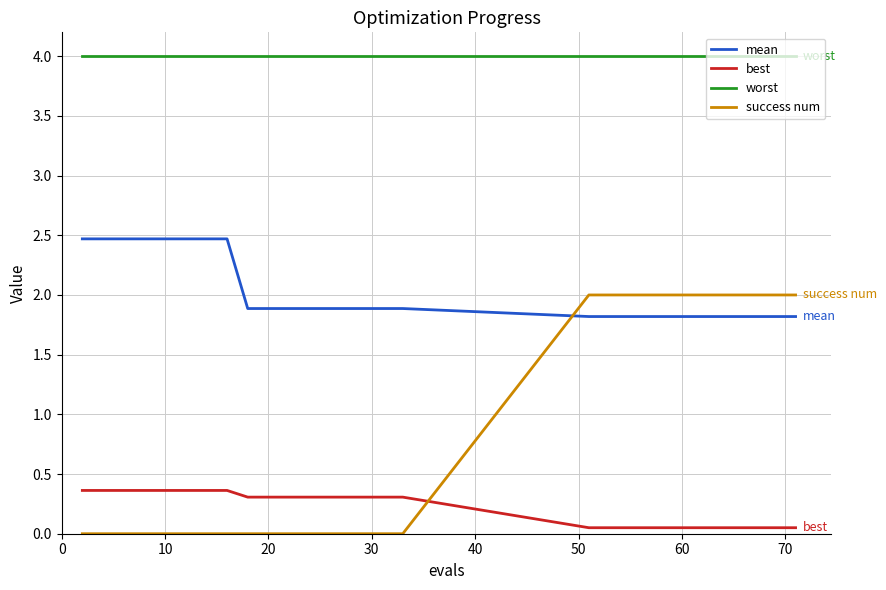

Which series has the largest total across all categories?

worst